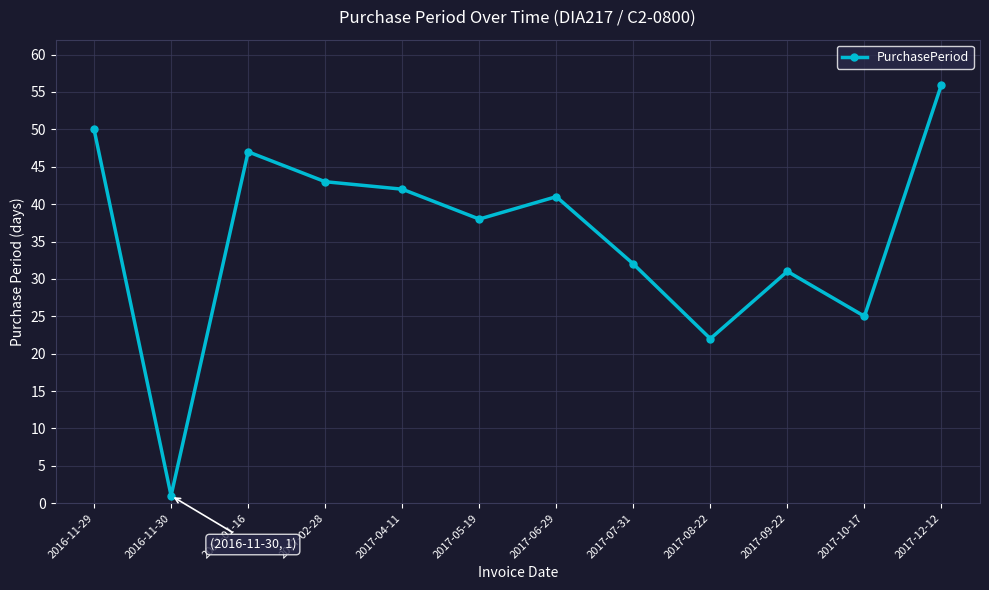

Between 2017-04-11 and 2017-09-22, which is larger?

2017-04-11